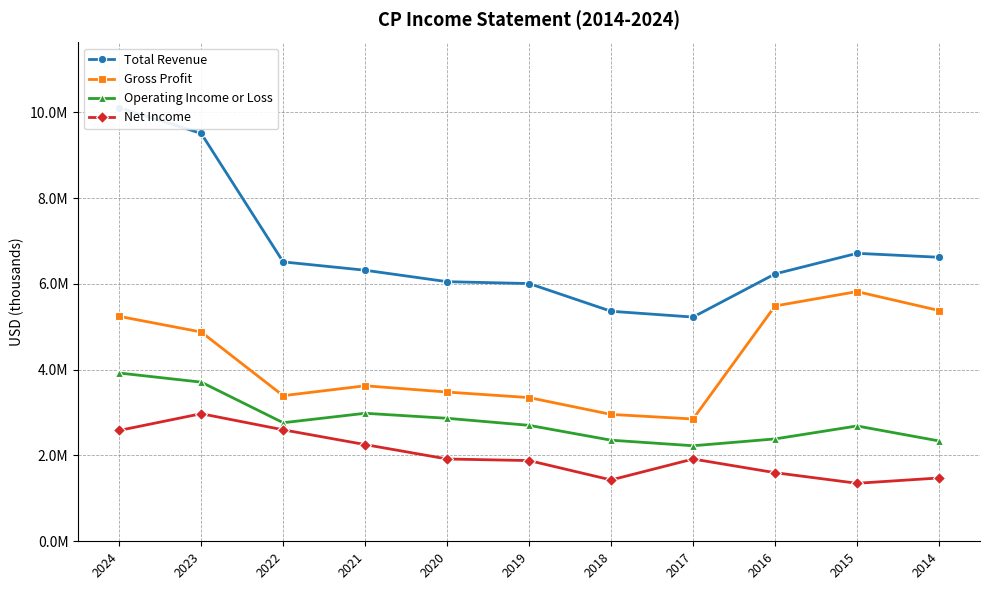

Which series has the widest spread of values?

Total Revenue